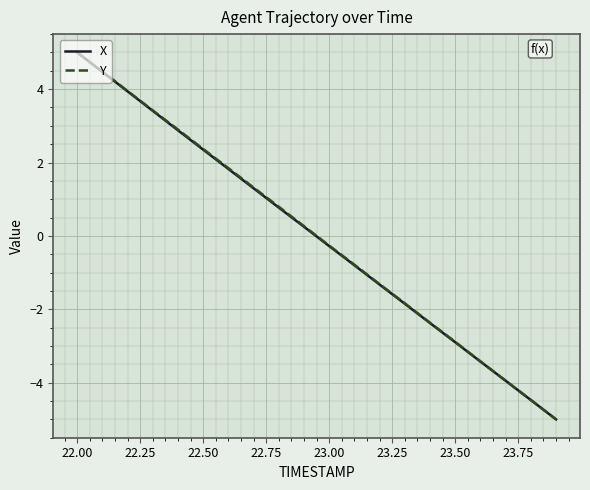

What is the lowest value of the Y series?

-5.0